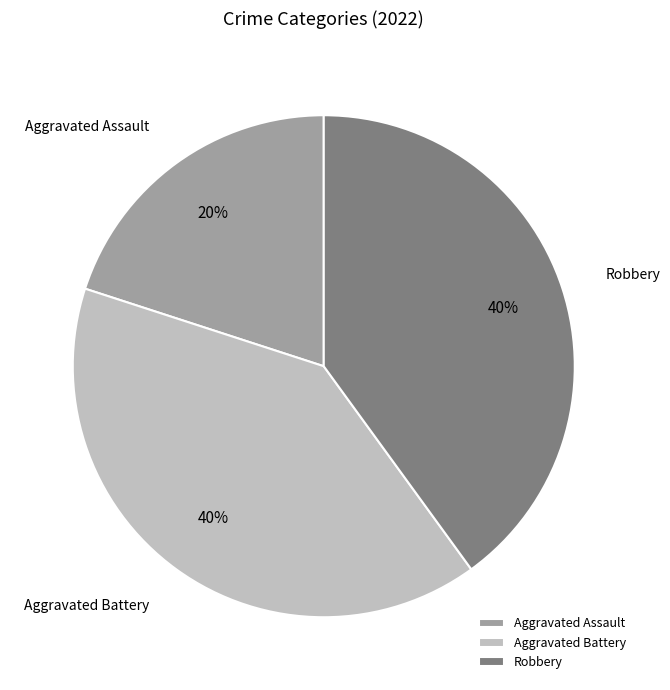

Which category has the smallest portion of the pie?

Aggravated Assault